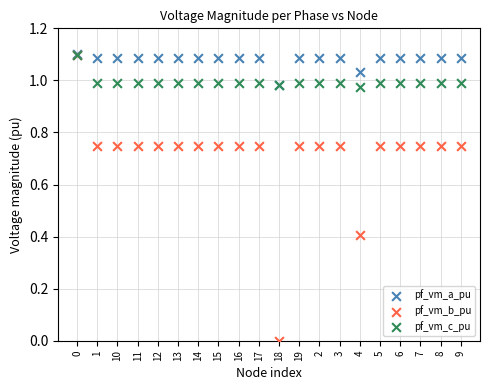

What are all the series names shown in the legend?

pf_vm_a_pu, pf_vm_b_pu, pf_vm_c_pu